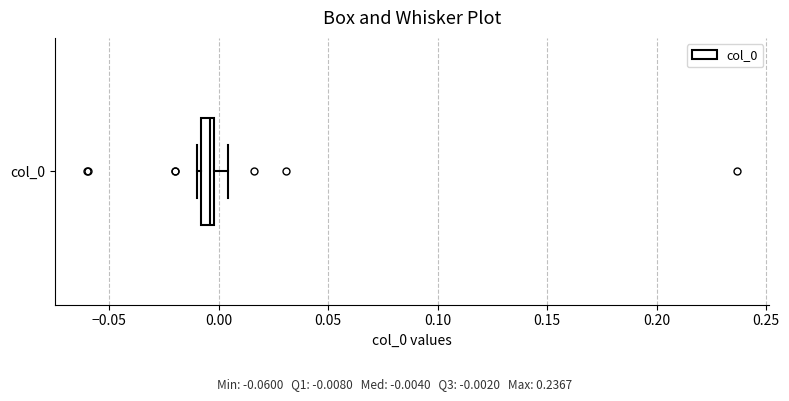

Where does the median line of the box for col_0 sit on the x-axis? The values are not printed on the chart, so give them approximately, as read against the axis.

-0.005